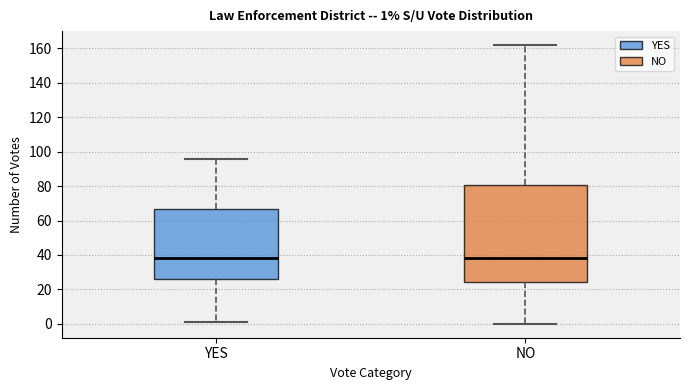

Which box is the tallest, from its lower edge to its upper edge?

NO